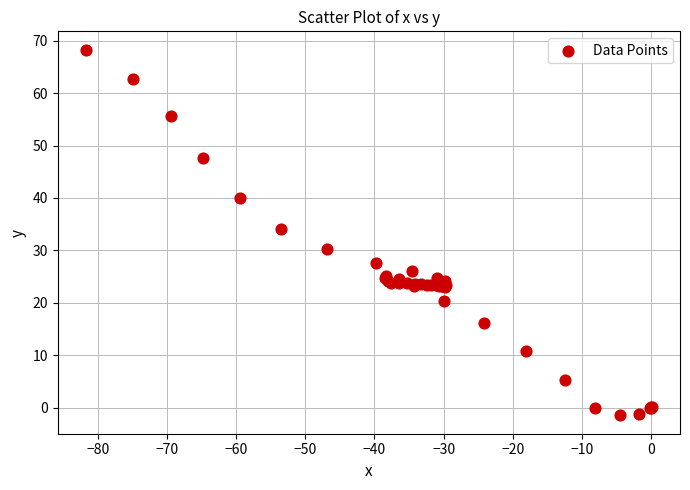

What Y value in the scatter plot is closest to 33?

34.1